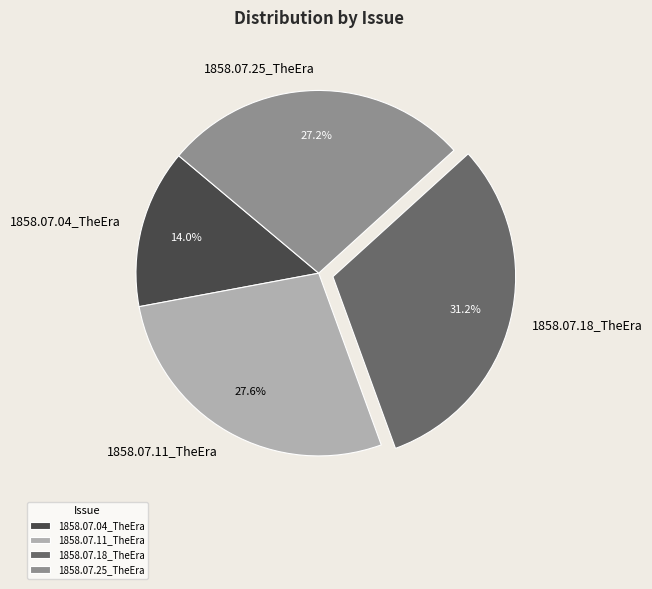

How many slices are in this pie chart?

4